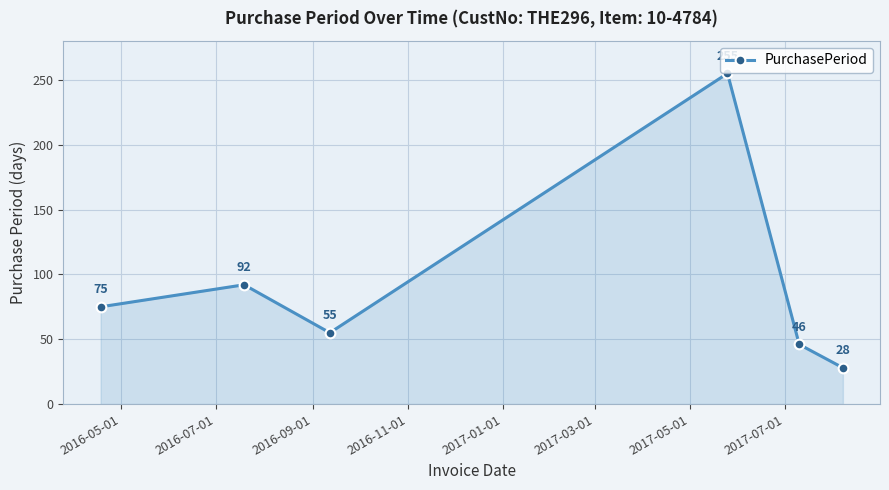

What is the difference between the maximum and second lowest values?

209